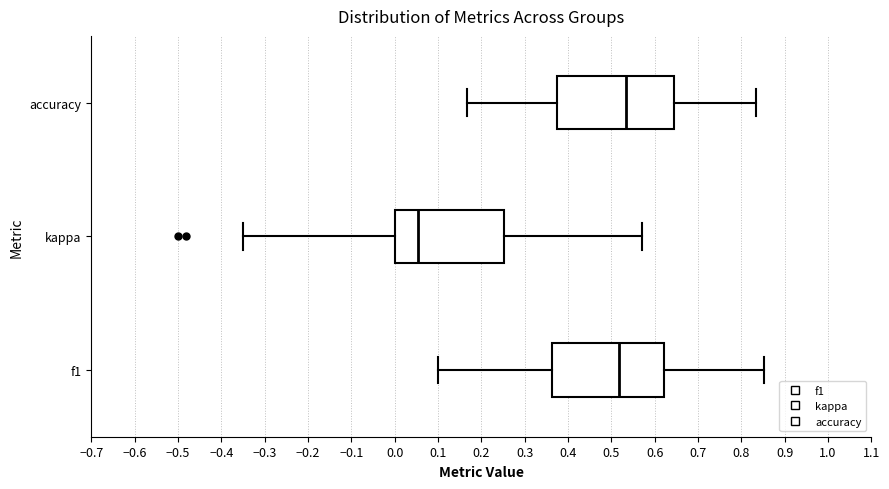

Which box has the furthest to the left median line?

kappa